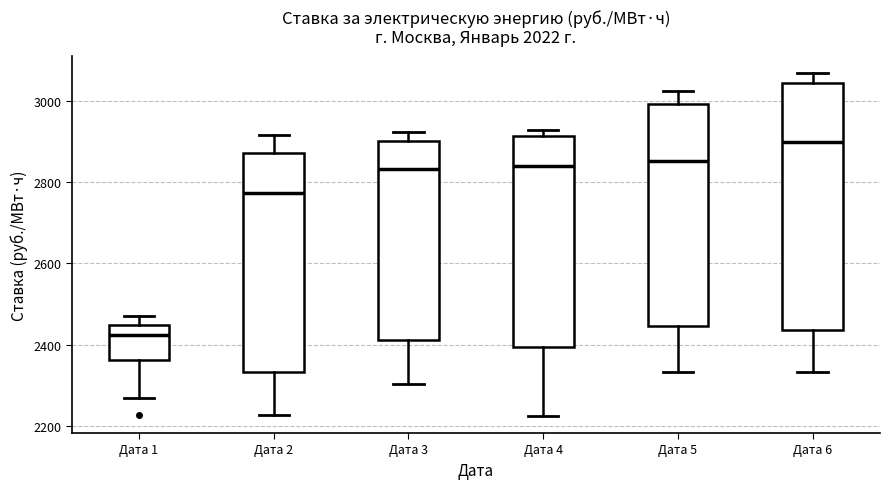

Reading left to right, read every box against the y-axis: the position of its median line, the range the box covers, and the ends of its whiskers. The values are not printed on the chart, so give them approximately, as read against the axis.

Дата 1: median 2420, box 2360 to 2440, whiskers 2260 to 2480
Дата 2: median 2780, box 2340 to 2880, whiskers 2220 to 2920
Дата 3: median 2840, box 2420 to 2900, whiskers 2300 to 2920
Дата 4: median 2840, box 2400 to 2920, whiskers 2220 to 2920 (just above the box's upper edge)
Дата 5: median 2860, box 2440 to 3000, whiskers 2340 to 3020
Дата 6: median 2900, box 2440 to 3040, whiskers 2340 to 3060